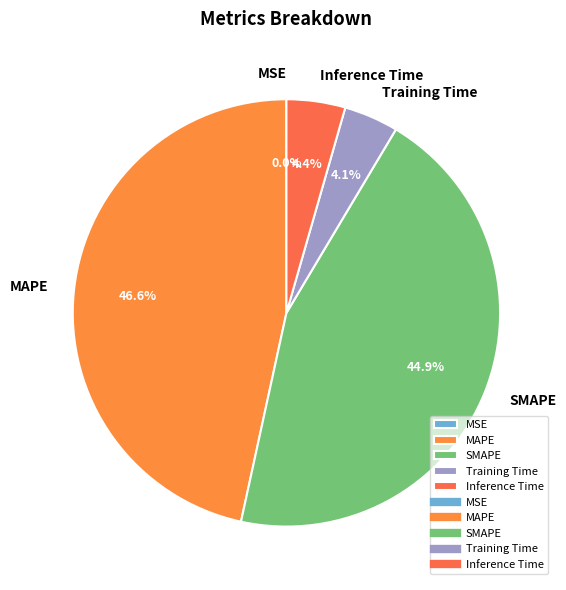

Which slice is the largest?

MAPE